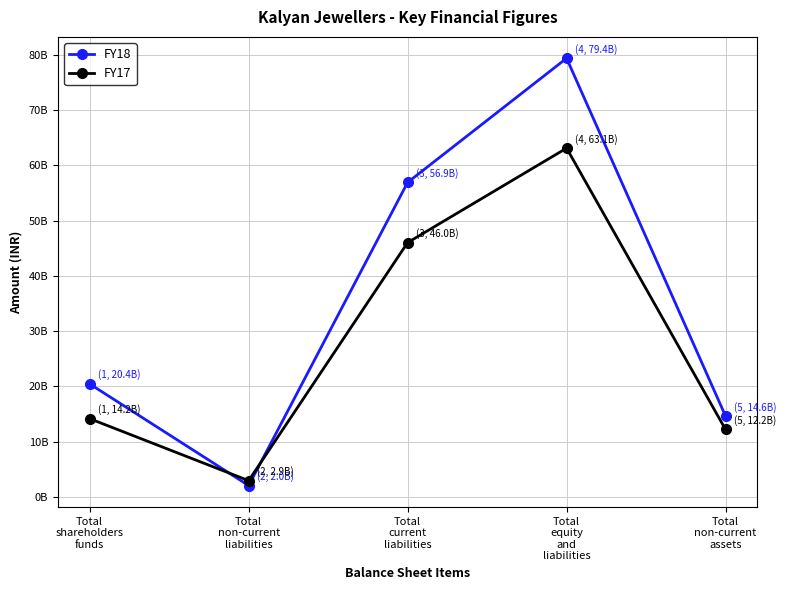

What are all the series names shown in the legend?

FY18, FY17